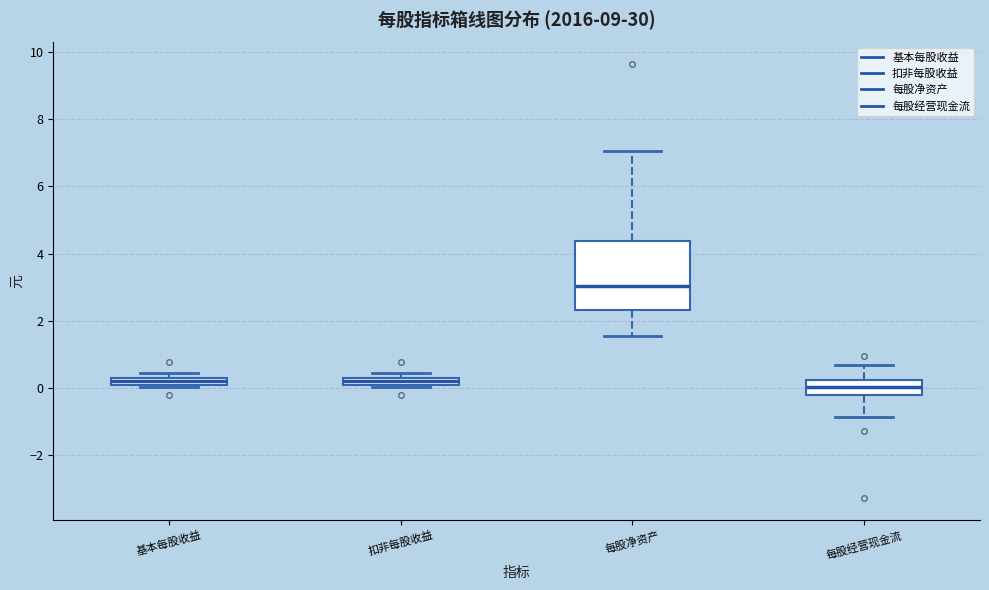

Which box is the tallest, from its lower edge to its upper edge?

每股净资产